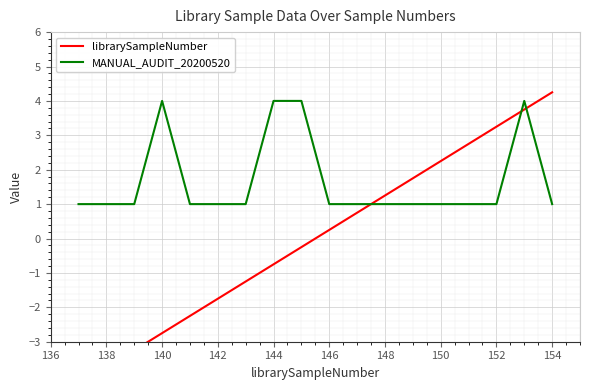

The value of MANUAL_AUDIT_20200520 at 152 is 2. True or false?

False